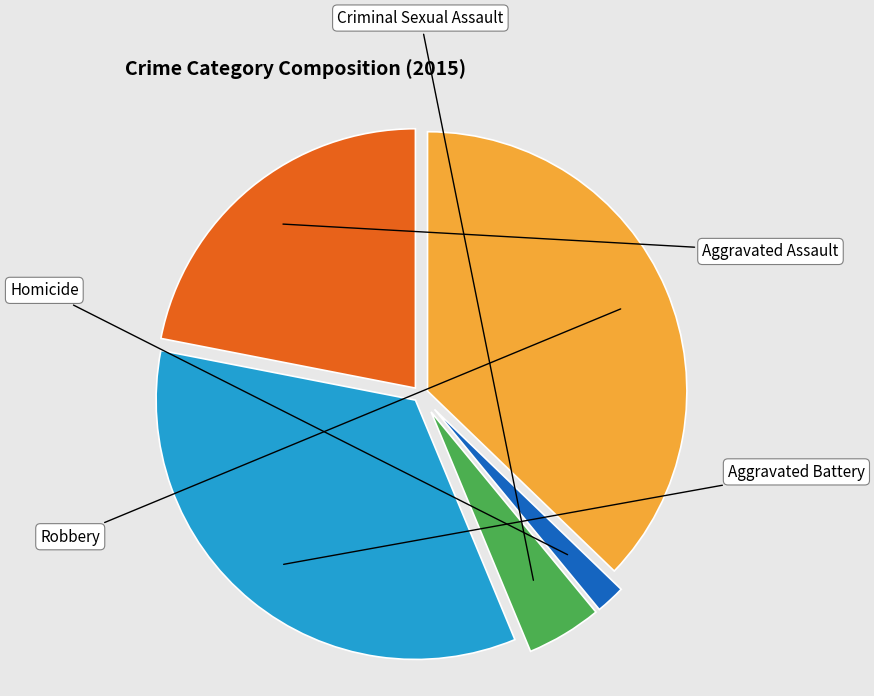

How many segments does this pie chart have?

5